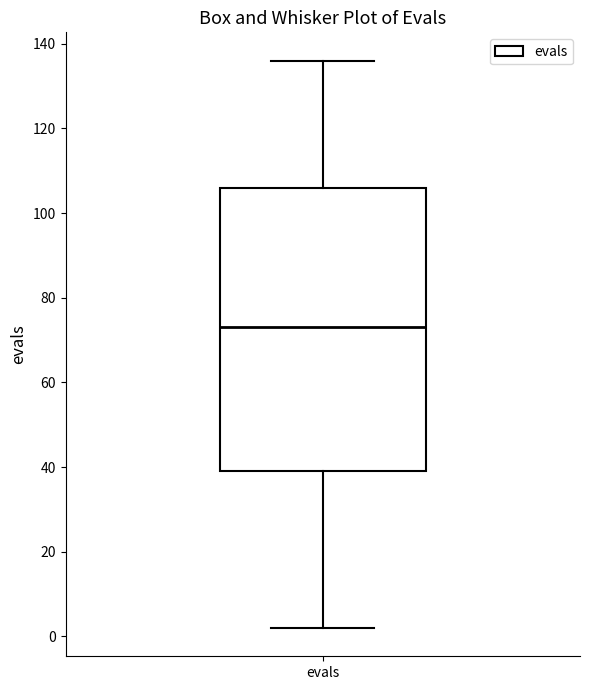

Where does the upper whisker of the box for evals end on the y-axis? The values are not printed on the chart, so give them approximately, as read against the axis.

136